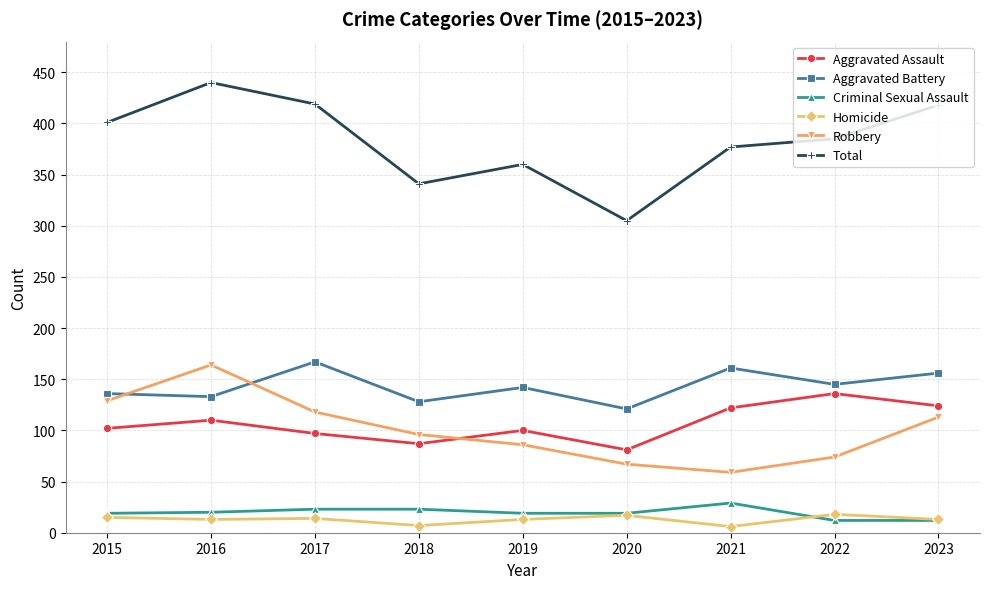

What is the minimum value for Robbery?

59